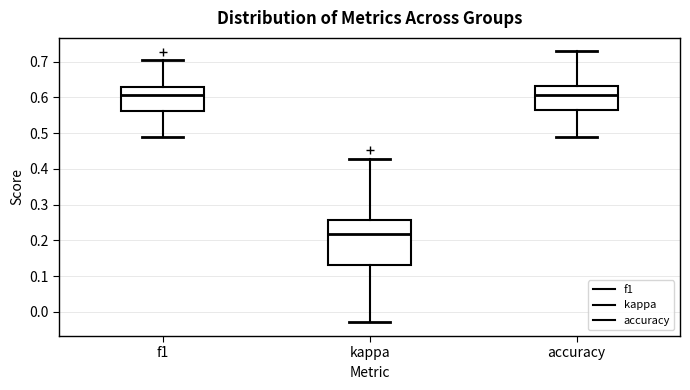

Where does the median line of the box for f1 sit on the y-axis? The values are not printed on the chart, so give them approximately, as read against the axis.

0.61